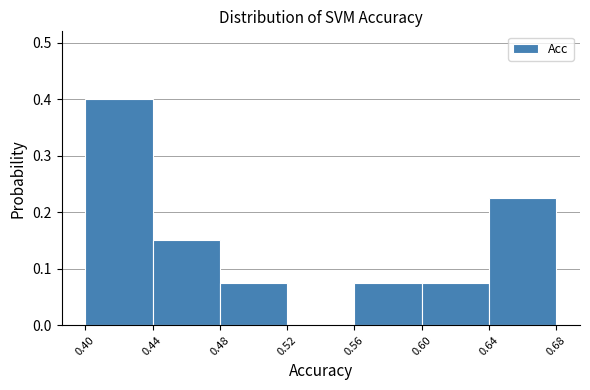

Reading left to right, transcribe this chart: for each bar, give the range it covers on the x-axis and its height. The values are not printed on the chart, so give them approximately, as read against the axis.

0.40 to 0.44: 0.40
0.44 to 0.48: 0.15
0.48 to 0.52: 0.08
0.52 to 0.56: 0
0.56 to 0.60: 0.08
0.60 to 0.64: 0.08
0.64 to 0.68: 0.23